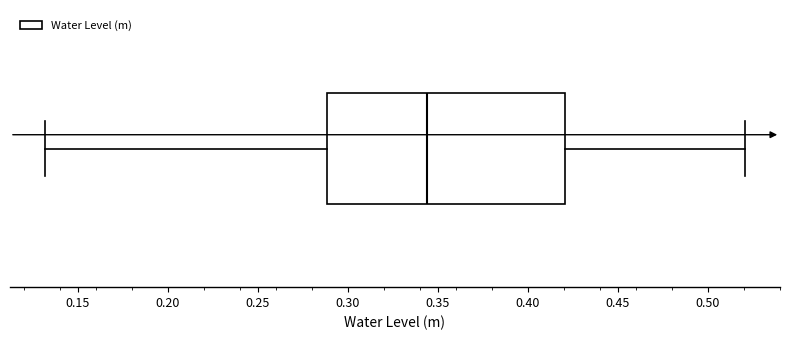

Read this box plot against the x-axis: the position of the median line, the range covered by the box, and the ends of both whiskers. The values are not printed on the chart, so give them approximately, as read against the axis.

median 0.345, box 0.290 to 0.420, whiskers 0.130 to 0.520